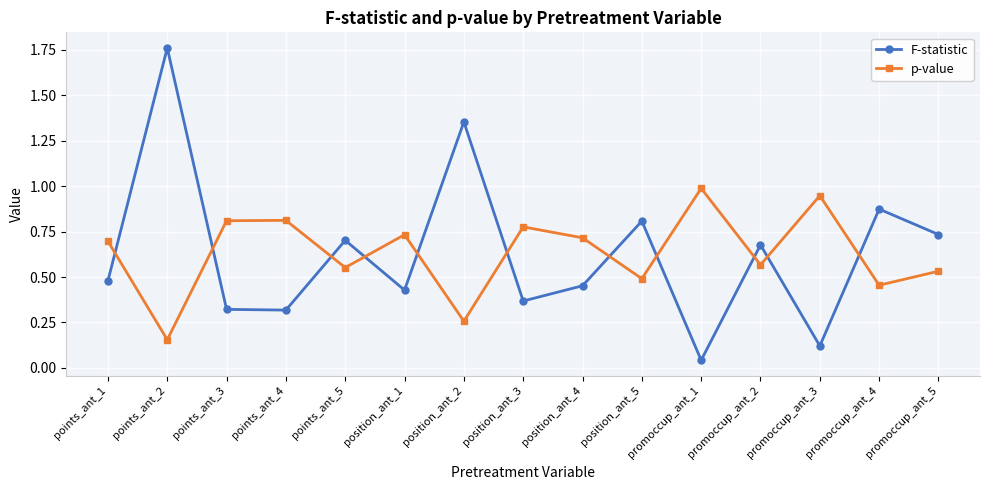

In p-value, how many points are lower than both neighbors (excluding endpoints)?

6